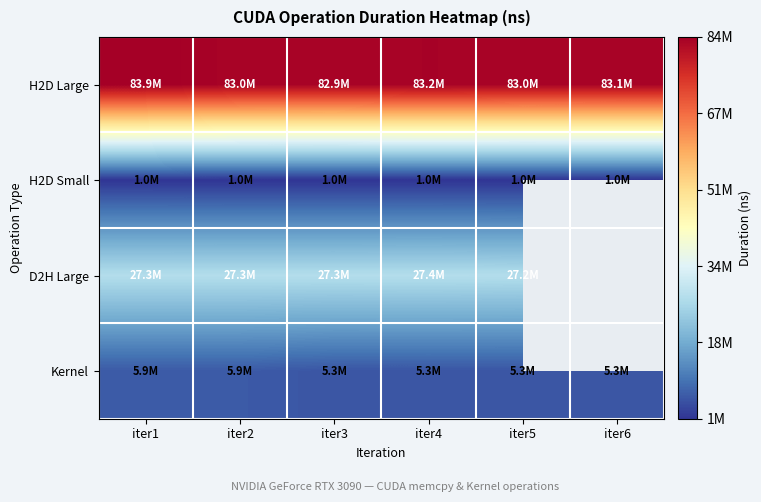

At which category is the sum across all series the highest?

iter1